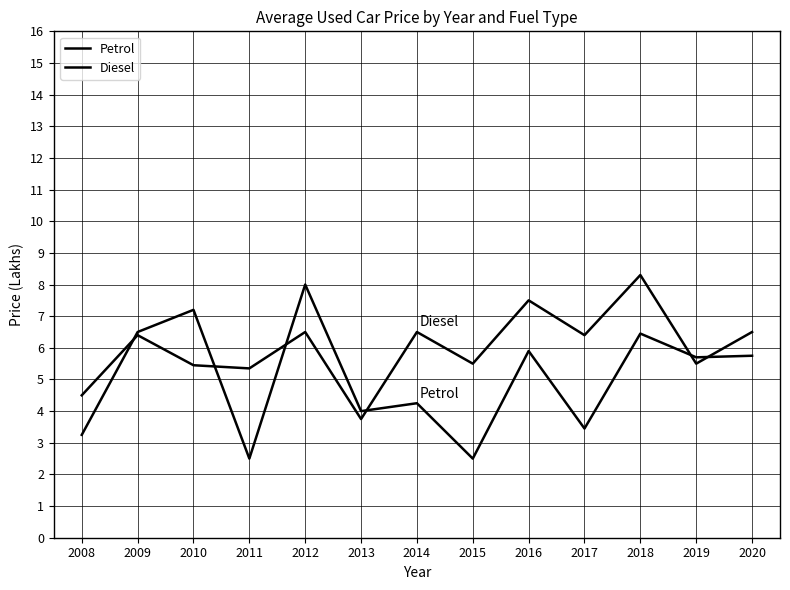

How many lines are shown in the chart?

2